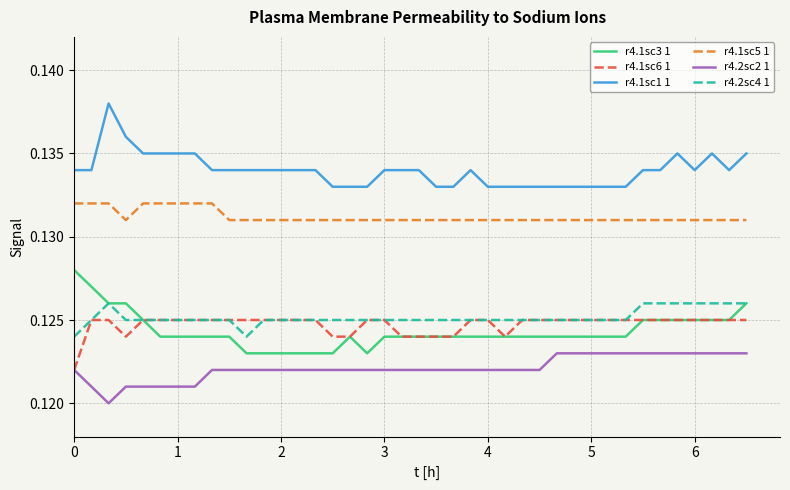

List the series in order of their peak value, lowest first.

r4.2sc2 1, r4.1sc6 1, r4.2sc4 1, r4.1sc3 1, r4.1sc5 1, r4.1sc1 1